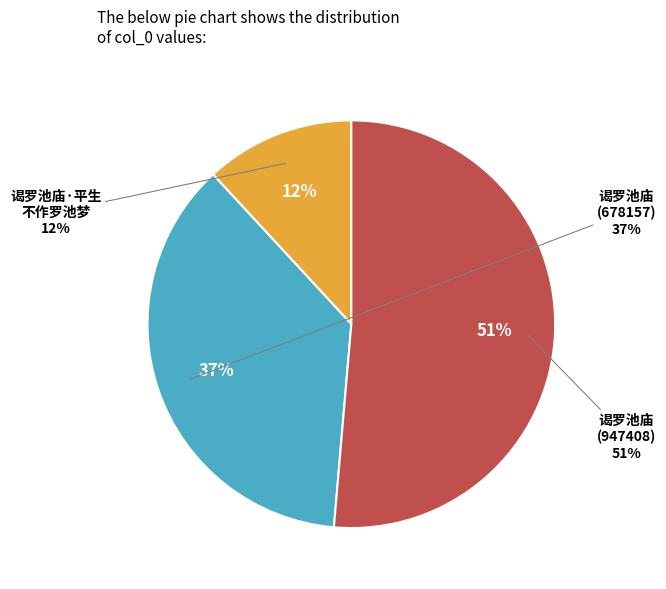

True or false: 谒罗池庙·平生不作罗池梦 accounts for 1% of the total.

False